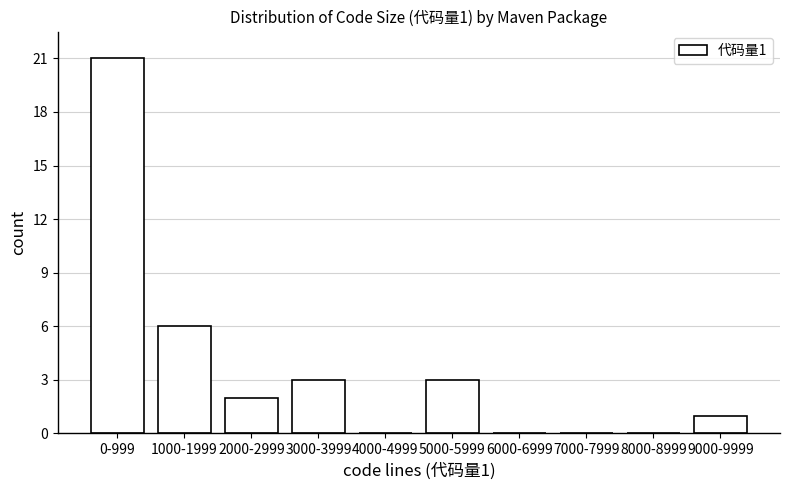

Reading left to right, list all the values displayed in this chart.

0-999=21	1000-1999=6	2000-2999=2	3000-3999=3	4000-4999=0	5000-5999=3	6000-6999=0	7000-7999=0	8000-8999=0	9000-9999=1